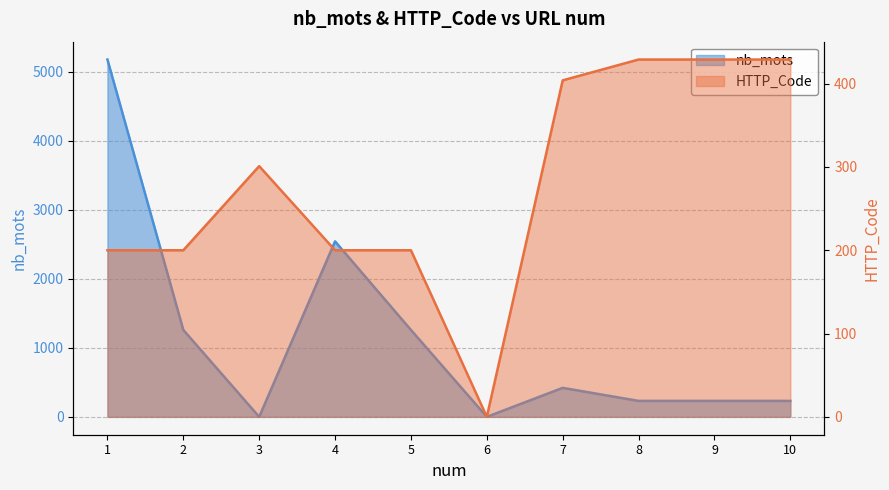

The value of nb_mots at 4 is 2542. True or false?

True